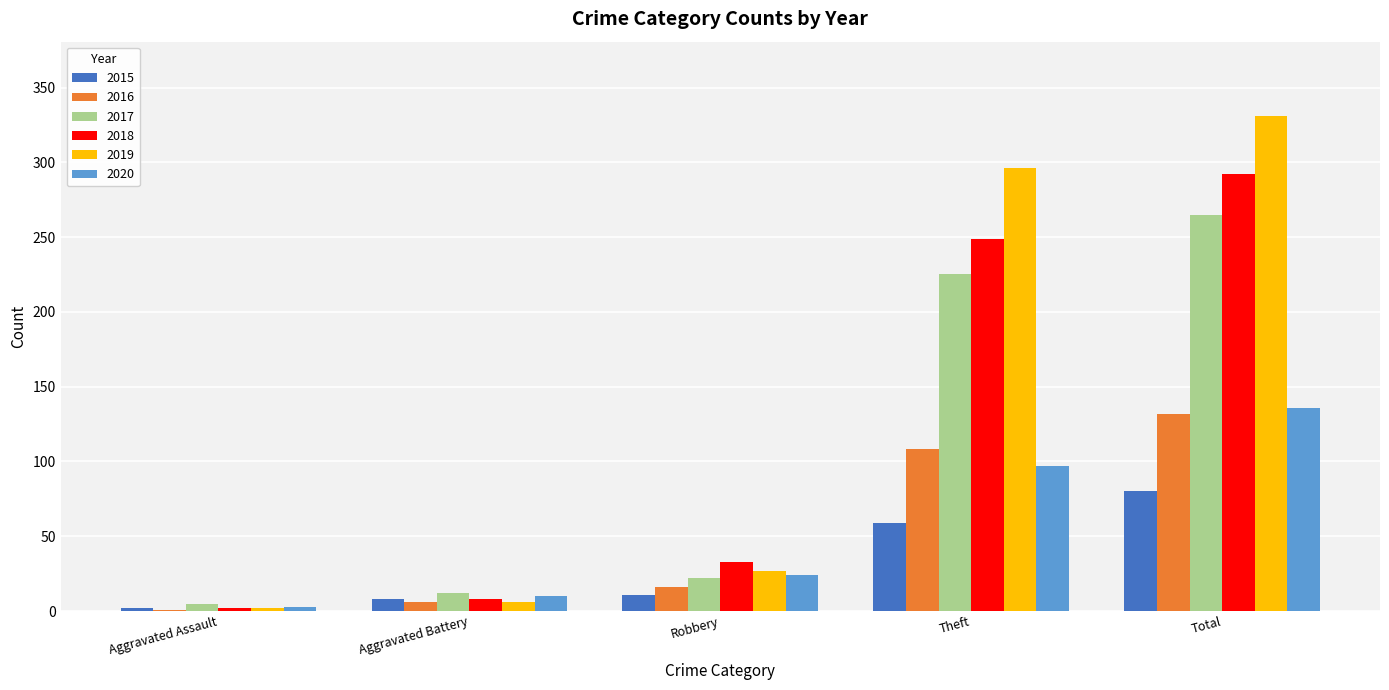

What is the total value across all series at Robbery?

133